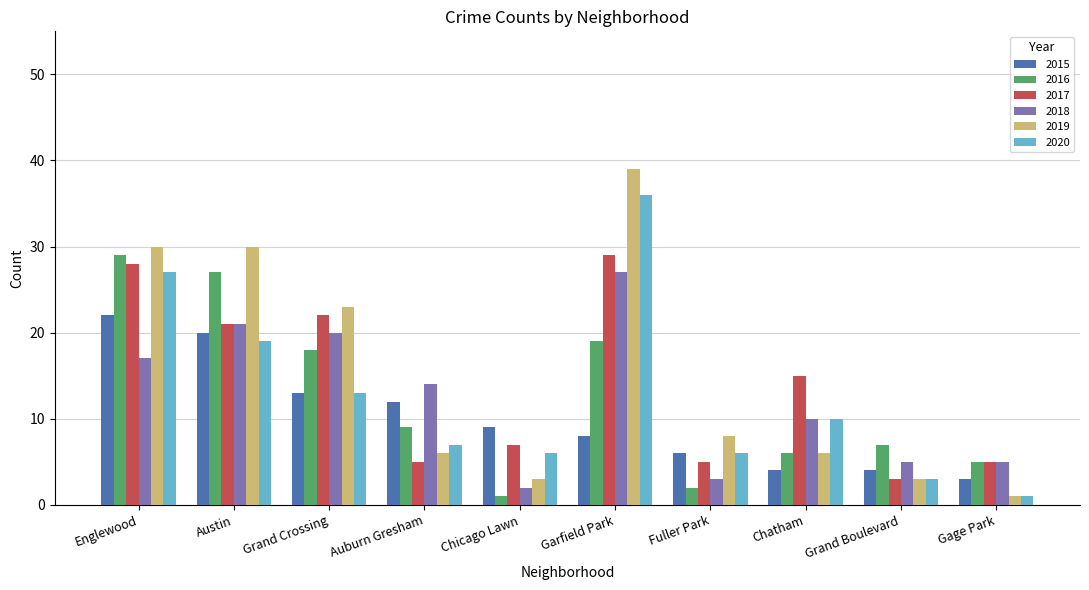

At which category is the sum across all series the highest?

Garfield Park